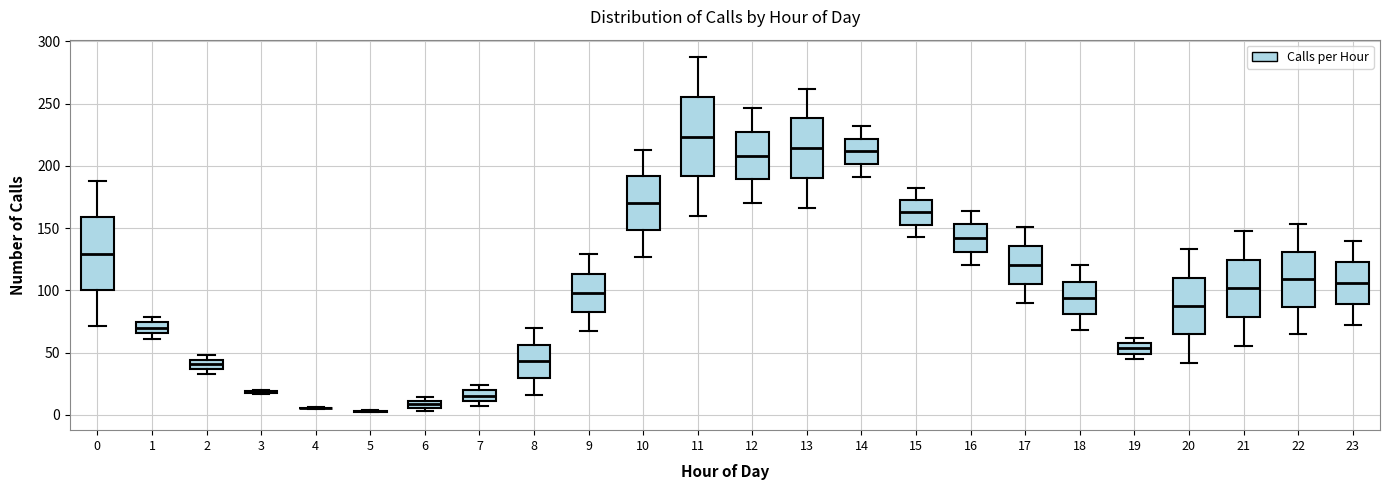

Which box is the tallest, from its lower edge to its upper edge?

11